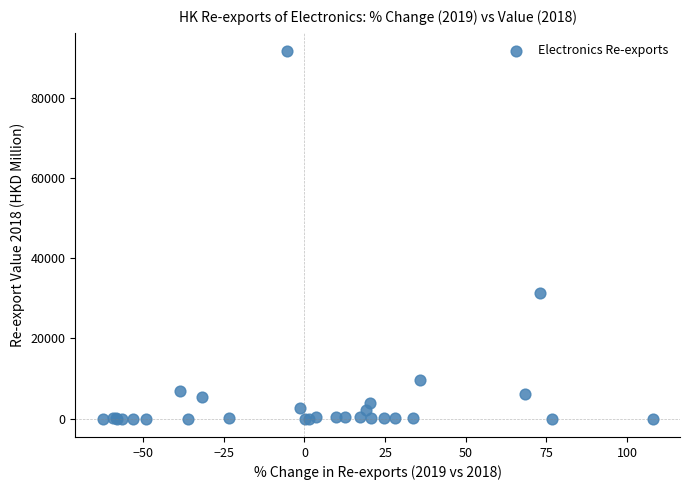

What Y value in the scatter plot is closest to 45840?

31275.8